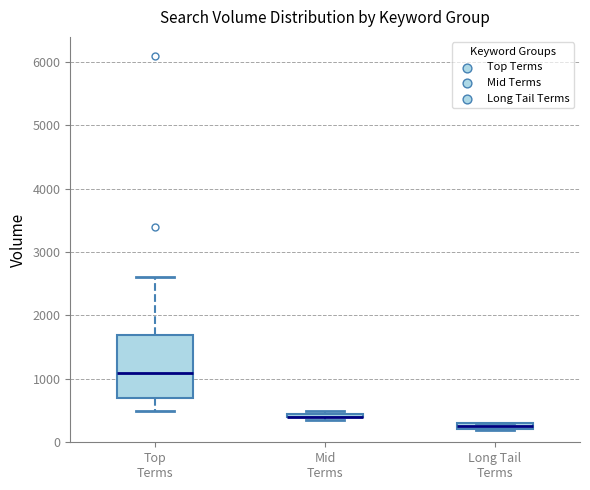

Where is the lower edge of the box for Mid Terms on the y-axis? The values are not printed on the chart, so give them approximately, as read against the axis.

400